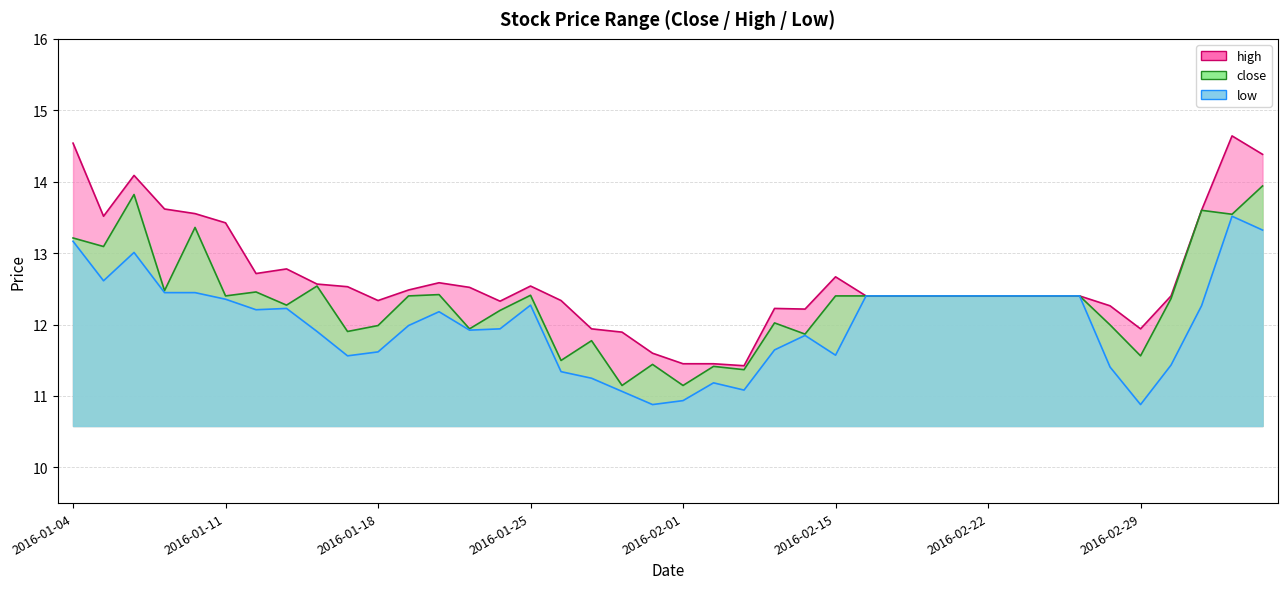

How many data points does each series have?

40